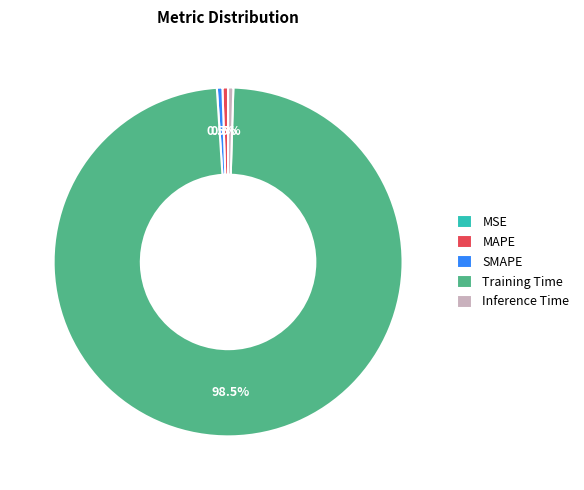

To the nearest percent, what is the difference between the SMAPE and Training Time slice percentages?

98%